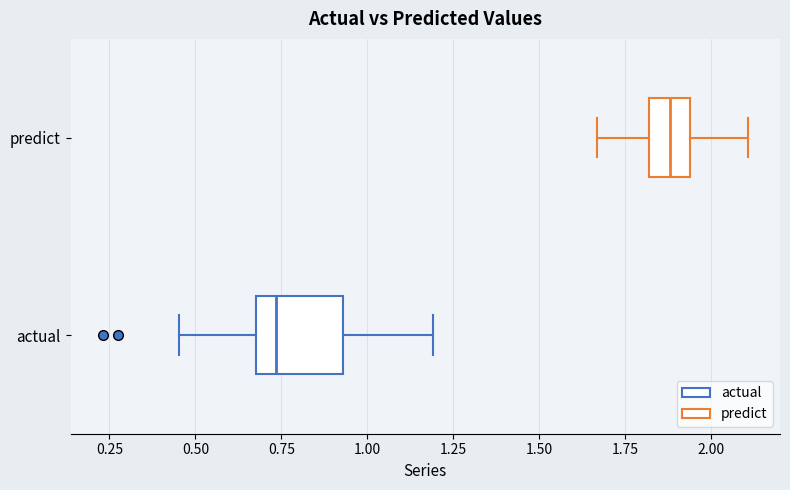

Comparing the boxes themselves (not the whiskers), which one is the widest?

actual